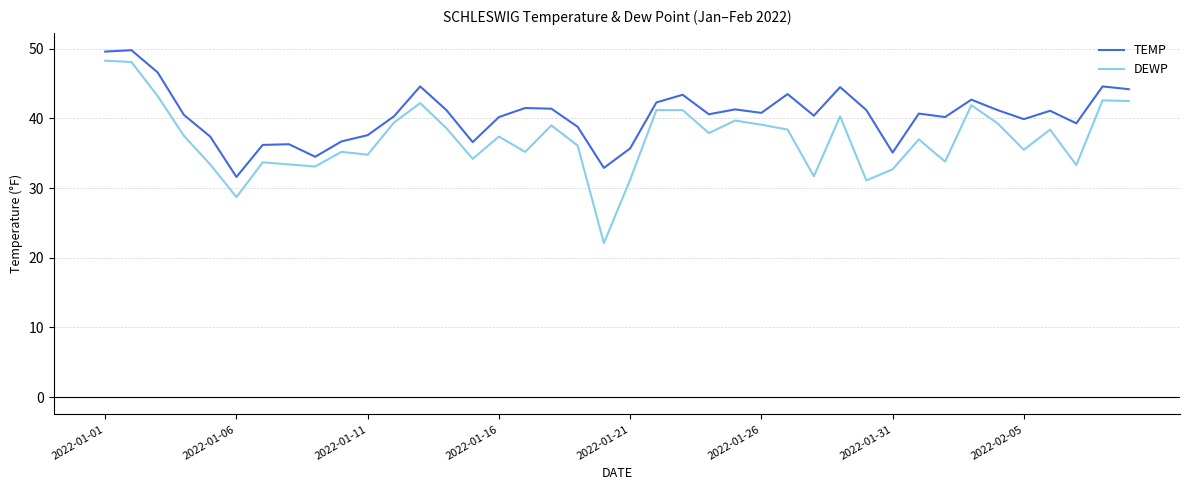

What is the minimum value shown in the chart?

22.1